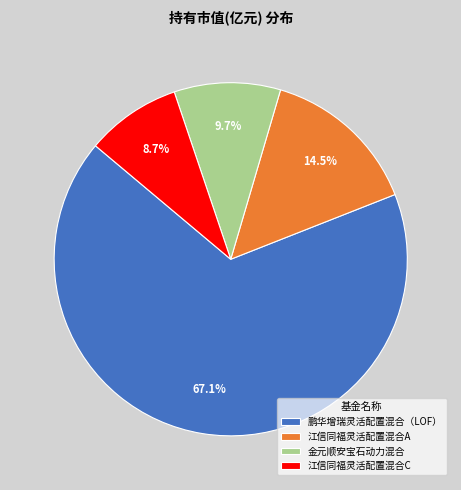

Which category has the biggest portion of the pie?

鹏华增瑞灵活配置混合（LOF）